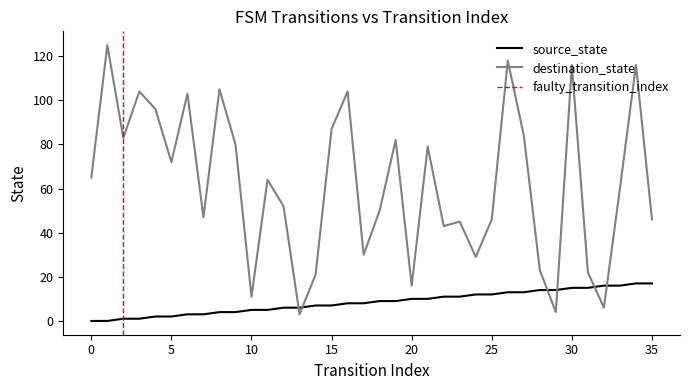

Between 0 and 2, which series saw the biggest shift?

destination_state